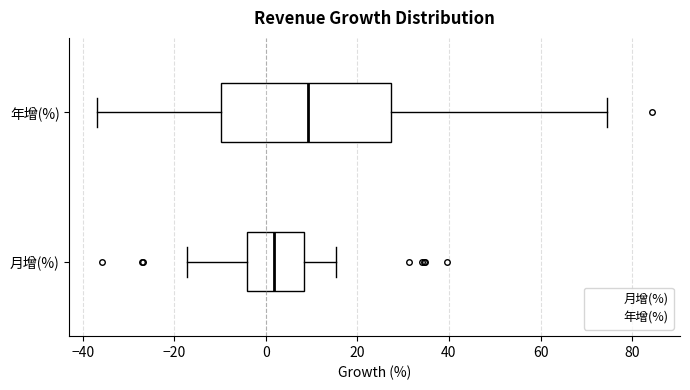

Which box's median line is the furthest to the right?

年增(%)